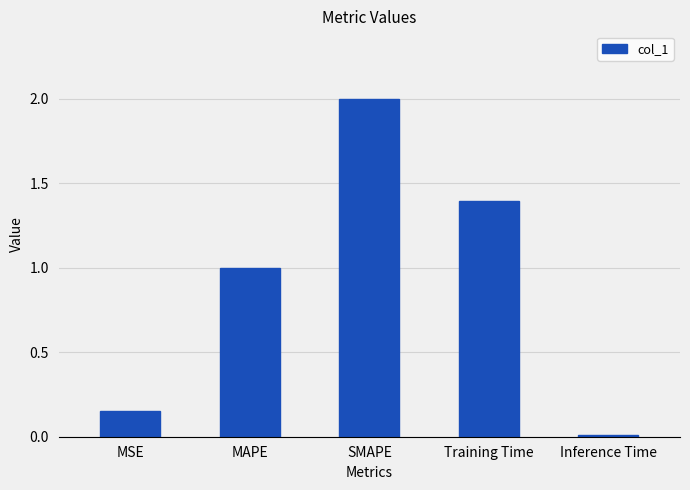

List the labels in order of value, smallest first.

Inference Time, MSE, MAPE, Training Time, SMAPE